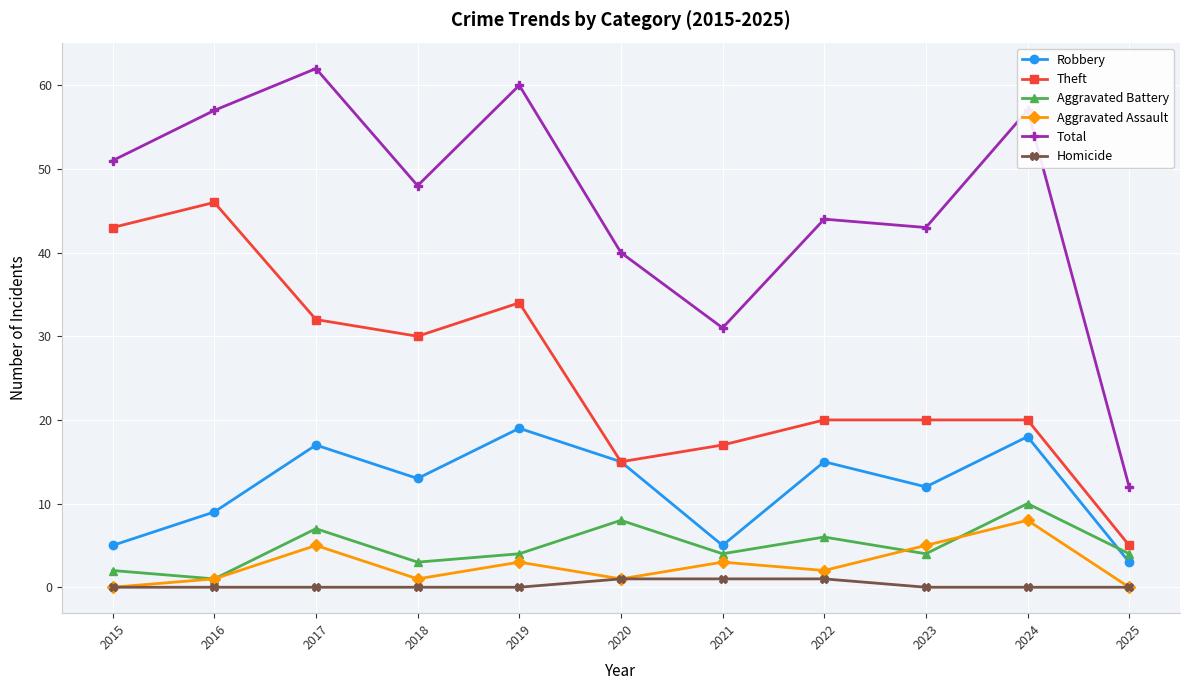

What is the value of the Robbery point at the 2nd from the left?

9